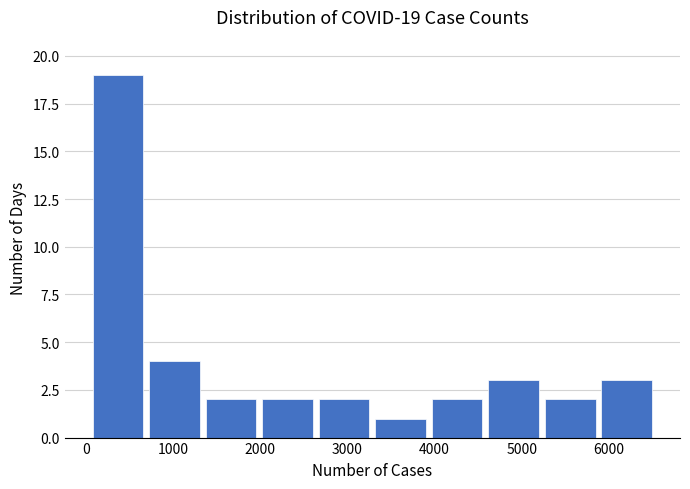

Which range on the x-axis has the tallest bar?

0 to 700